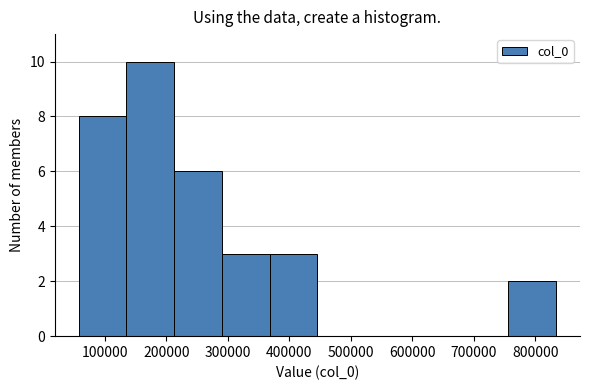

Over which range of the x-axis is the bar tallest?

140000 to 210000